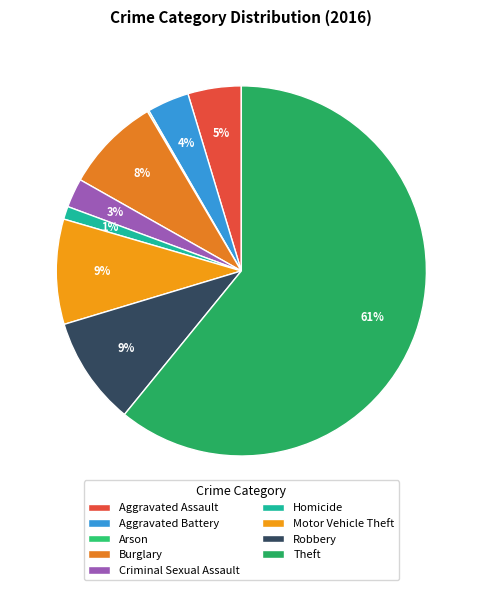

To the nearest percent, what percentage of the pie is Robbery?

9%